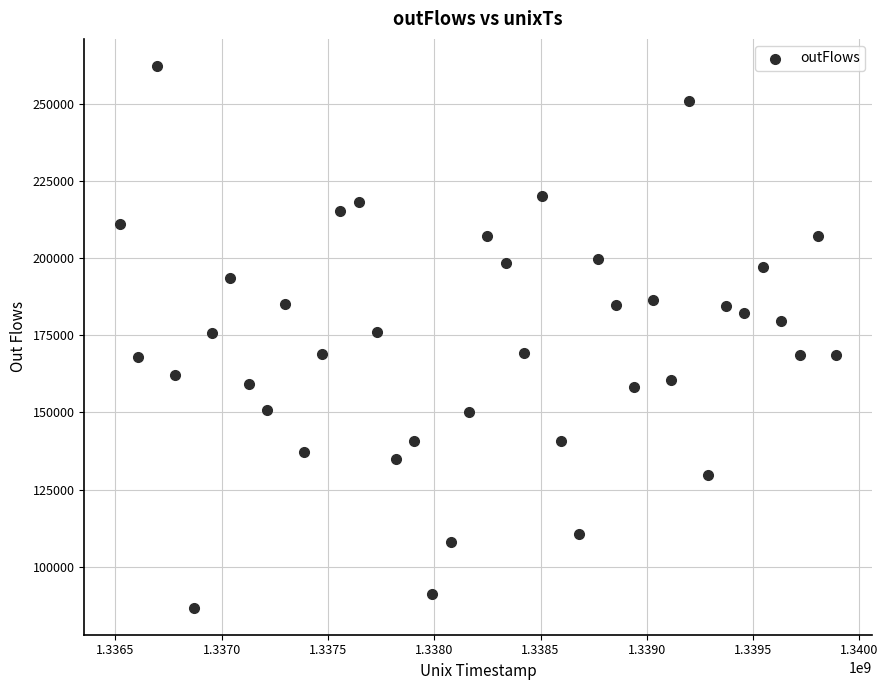

What is the range of X values (max minus min)?

3369600.0